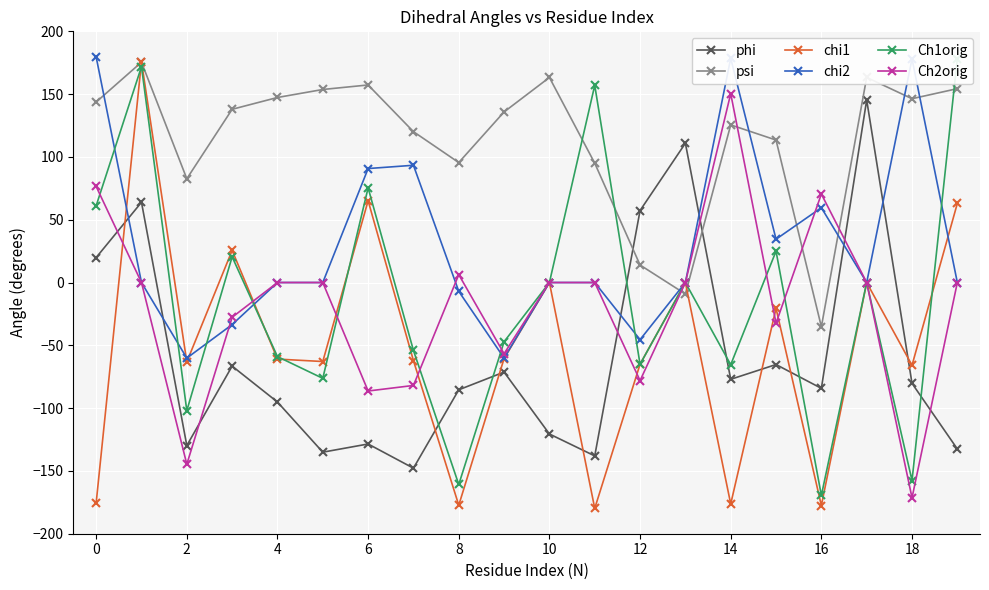

The chi2 series shows 81.3 at 16. True or false?

False